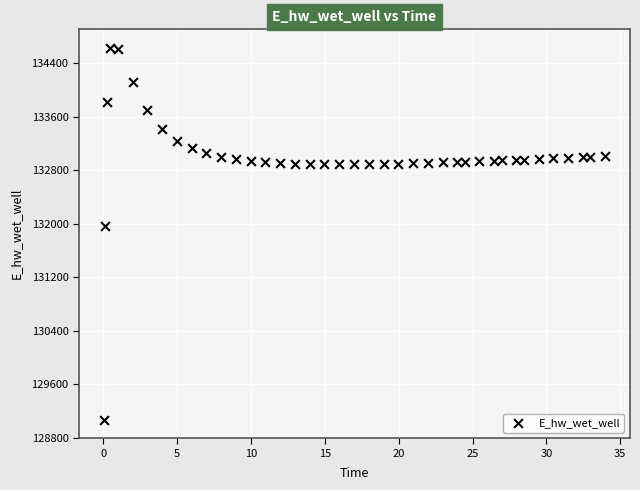

What is the range of X values (max minus min)?

33.9